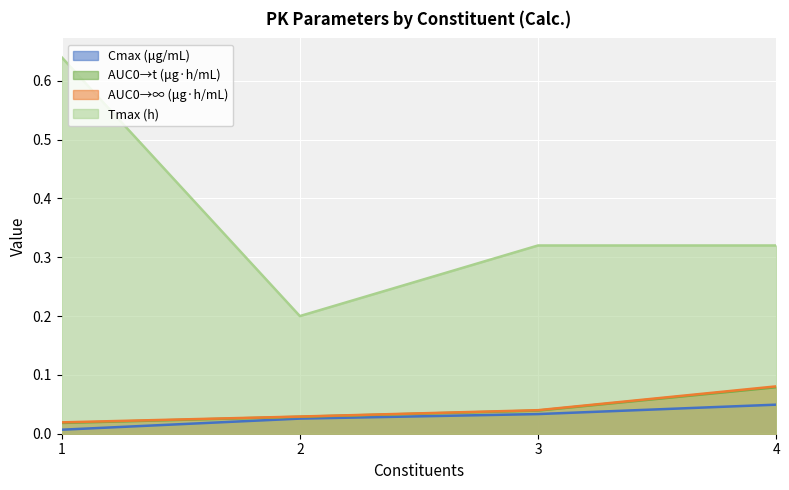

Which series has the widest spread of values?

Tmax (h)